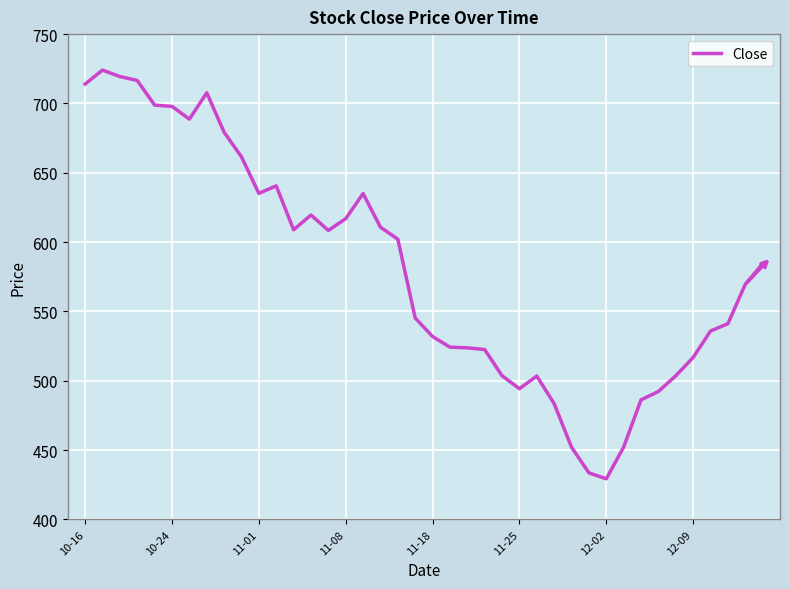

True or false: the data has more than 1 interior local peaks.

True